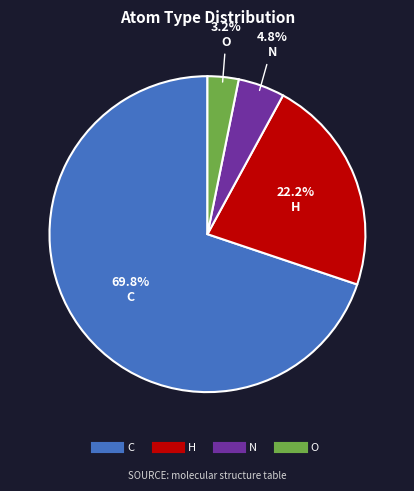

Combined, what portion of the pie is O and H?

25.4%